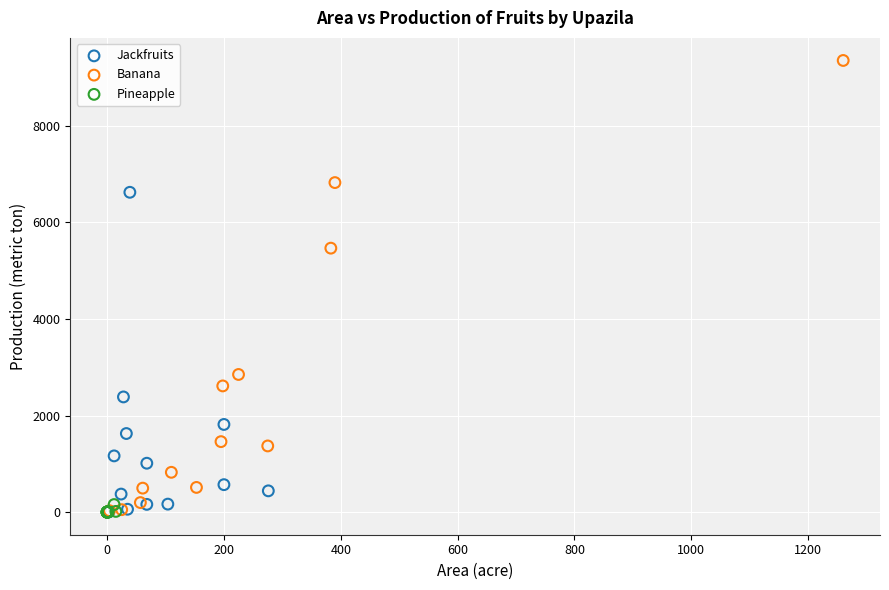

Which series has the widest spread of Y values?

Banana